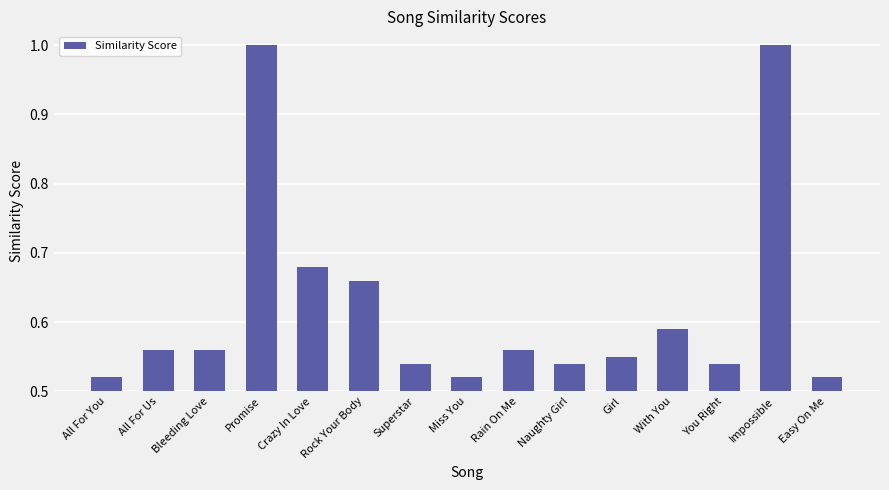

Count the number of categories in the chart.

15